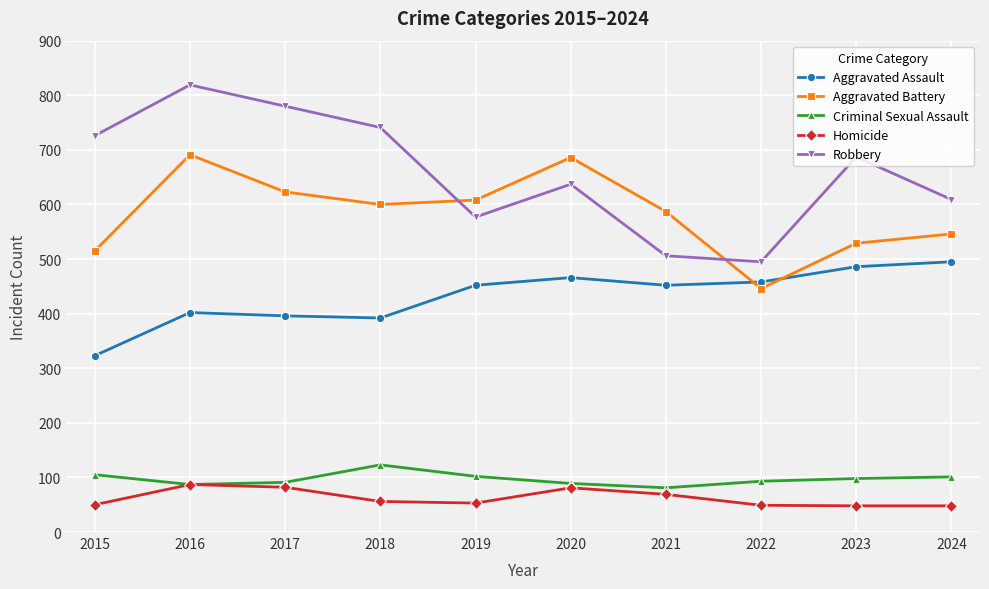

What are all the series names shown in the legend?

Aggravated Assault, Aggravated Battery, Criminal Sexual Assault, Homicide, Robbery